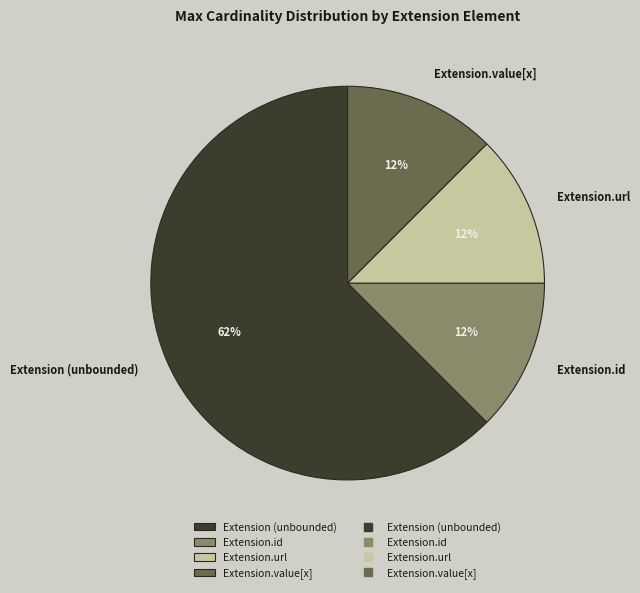

To the nearest percent, what is the average slice percentage?

25%